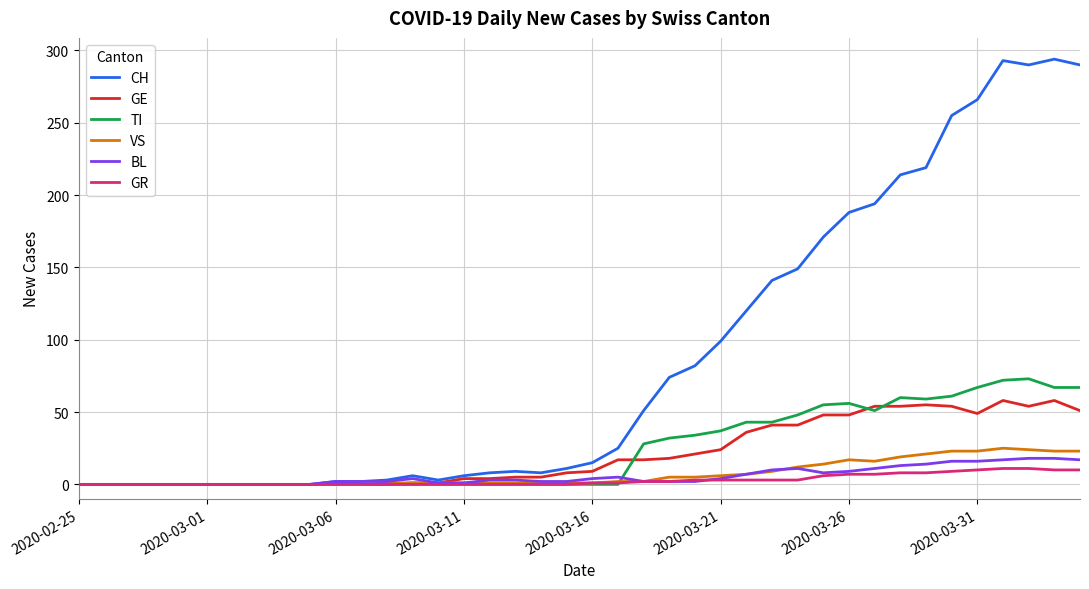

What is the maximum value shown in the chart?

294